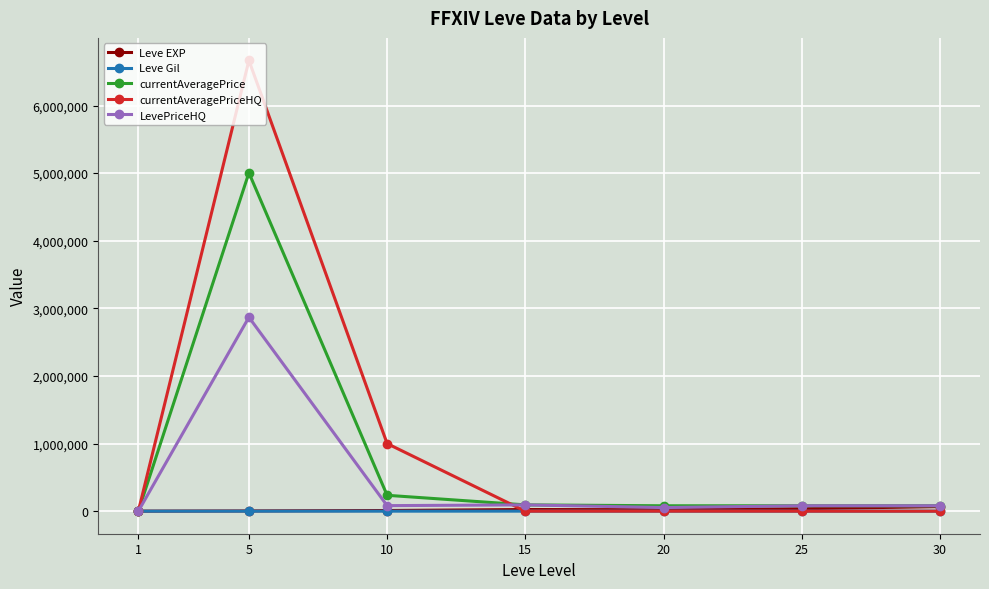

At how many categories does at least one series exceed 2673152?

1